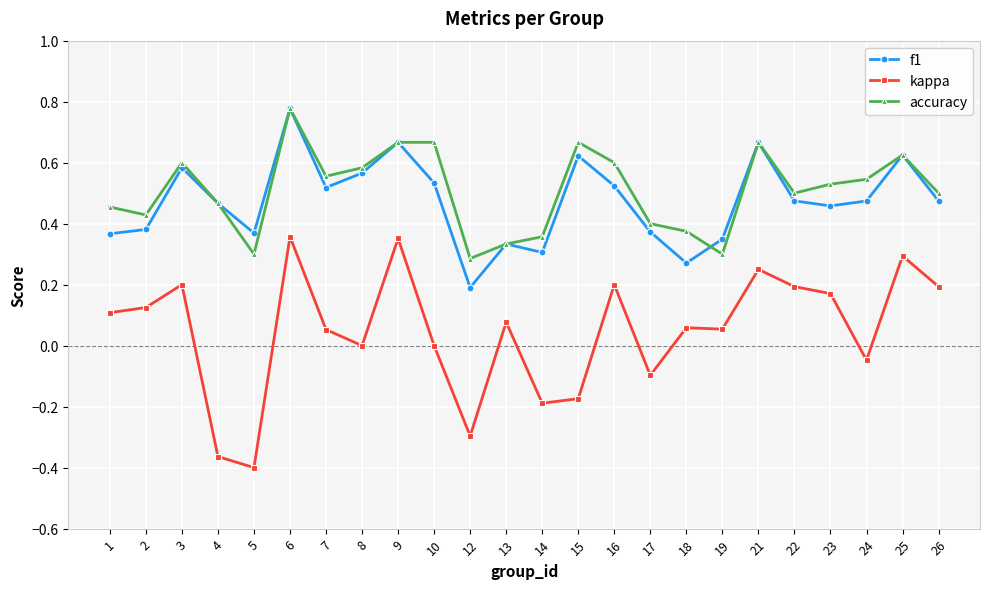

Which series has the widest spread of values?

kappa